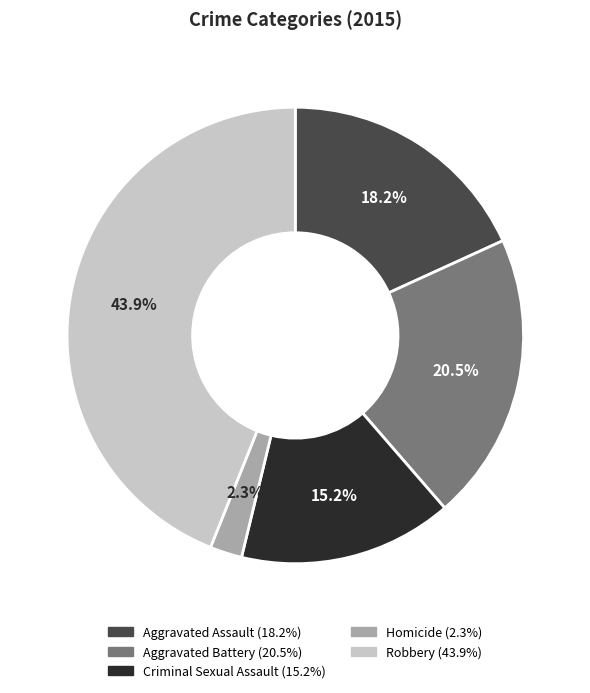

Is the sum of Criminal Sexual Assault and Aggravated Battery greater than half?

No